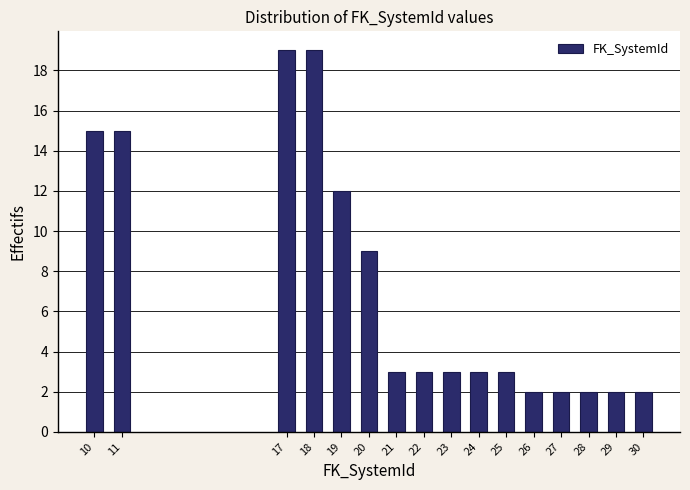

Reading left to right, transcribe all the data shown in this chart.

10=15	11=15	17=19	18=19	19=12	20=9	21=3	22=3	23=3	24=3	25=3	26=2	27=2	28=2	29=2	30=2